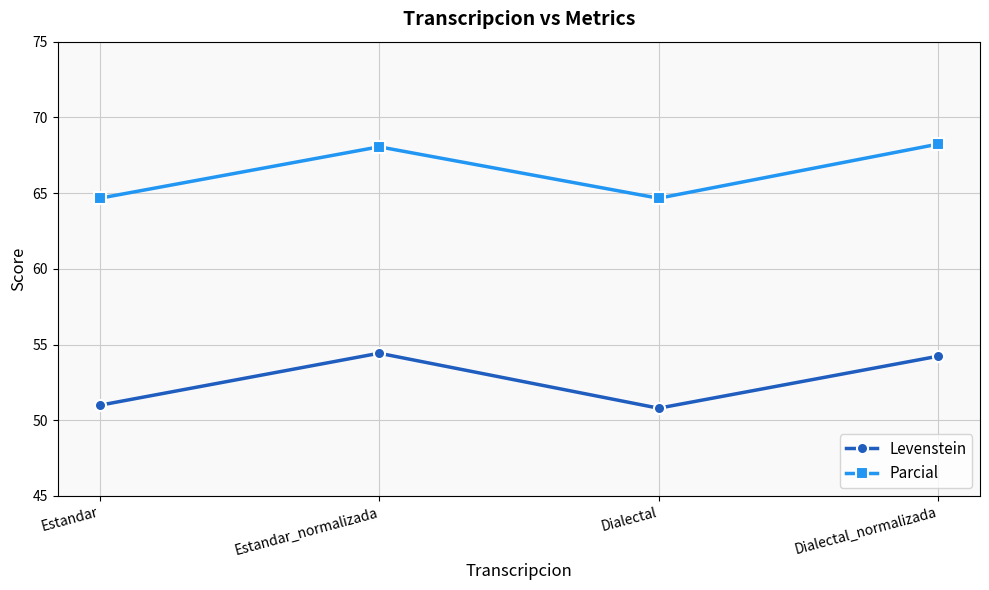

What is the difference between the second highest and second lowest values in the Levenstein series?

3.2